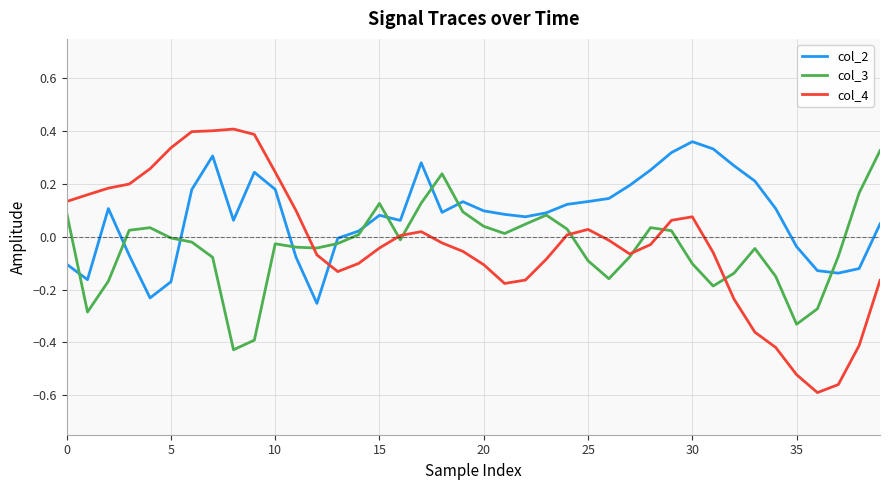

List the series in order of their peak value, lowest first.

col_3, col_2, col_4